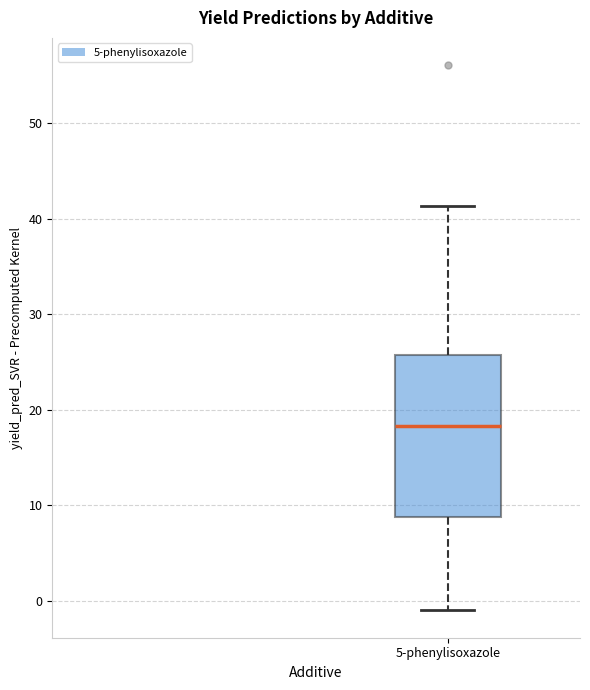

Read this box plot against the y-axis: the position of the median line, the range covered by the box, and the ends of both whiskers. The values are not printed on the chart, so give them approximately, as read against the axis.

median 18, box 9 to 26, whiskers -1 to 41